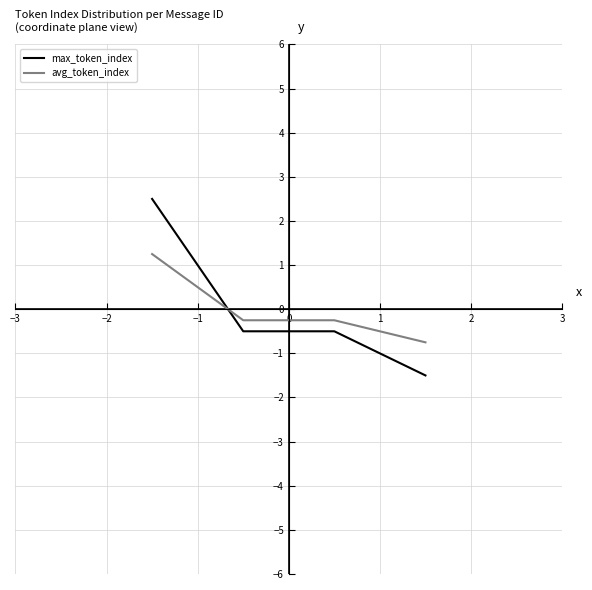

True or false: avg_token_index has more than 1 points higher than both neighbors.

False